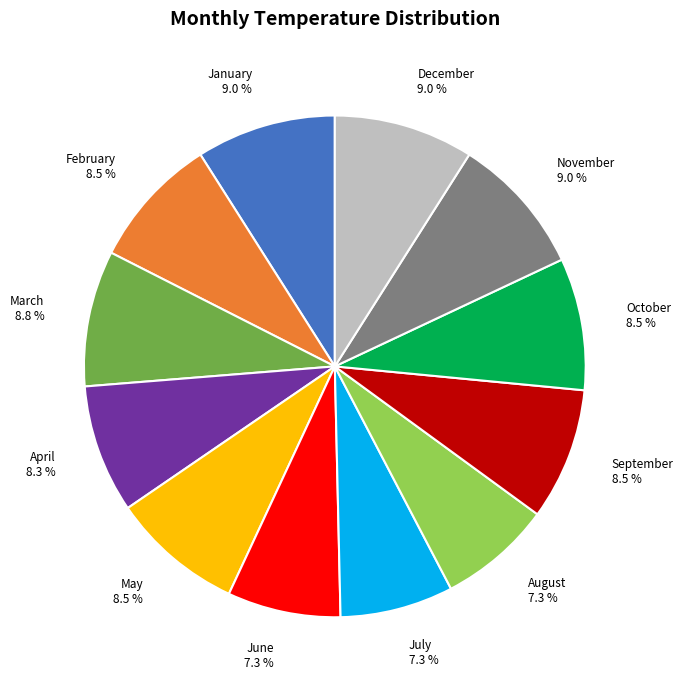

Is it true that December is 20% of the pie?

False